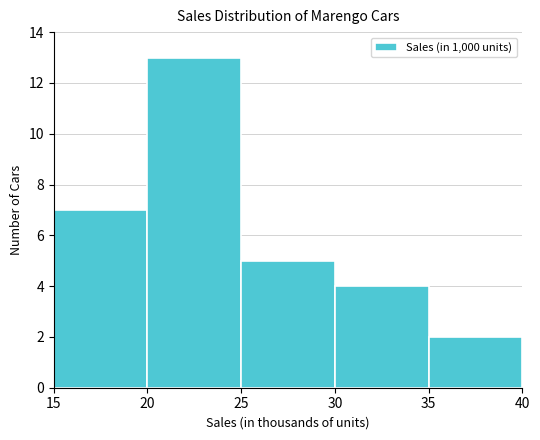

Which range on the x-axis has the tallest bar?

20 to 25